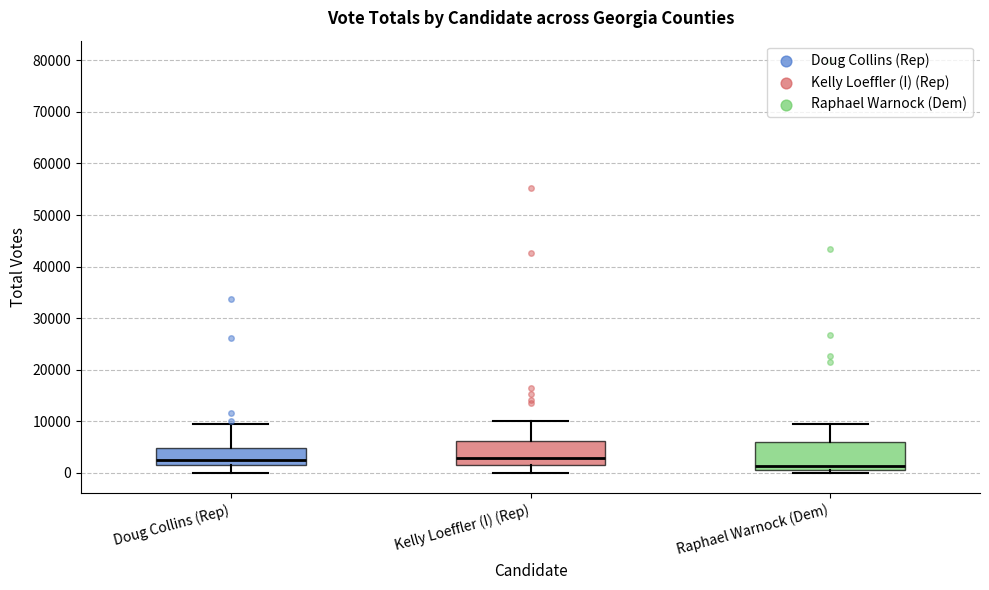

Which box's median line is the lowest?

Raphael Warnock (Dem)